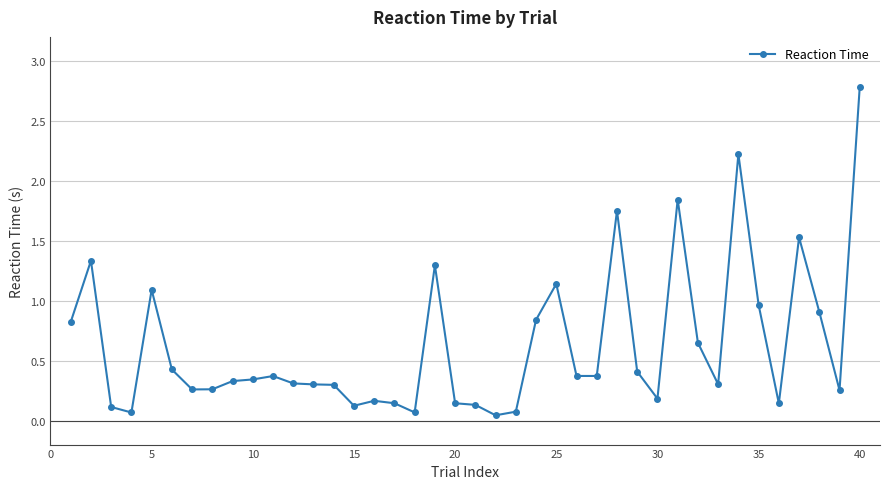

What is the difference between the maximum and minimum values?

2.7